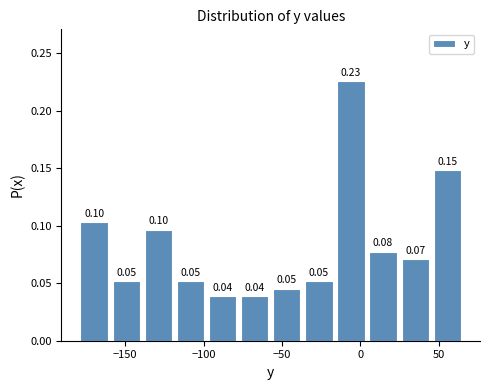

Over which range of the x-axis is the bar tallest?

-15 to 5